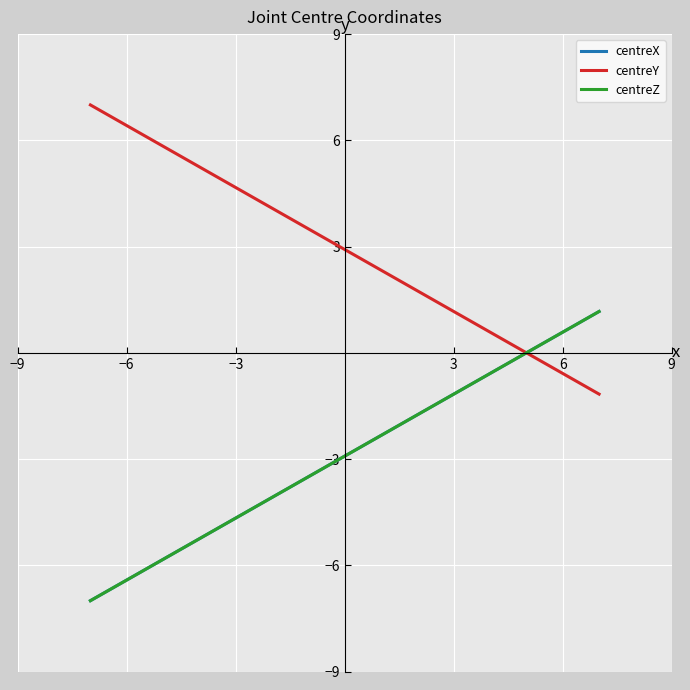

Is this an area chart (filled region under the line)?

No